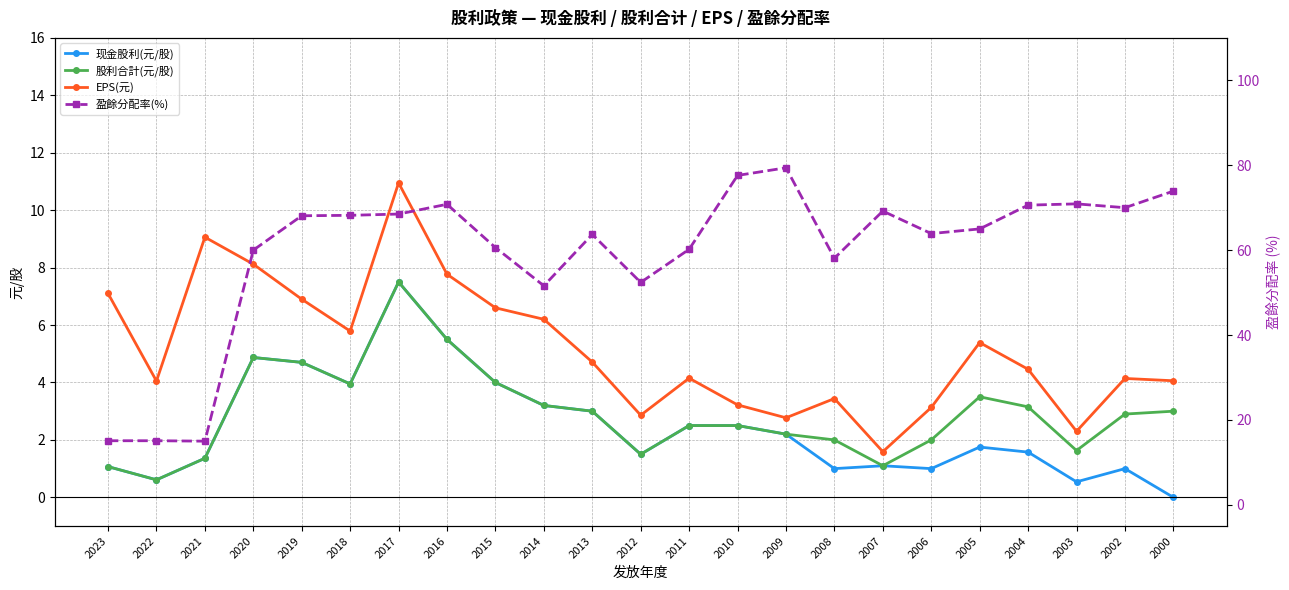

What is the value of the 现金股利(元/股) point at the 19th from the left?

1.8